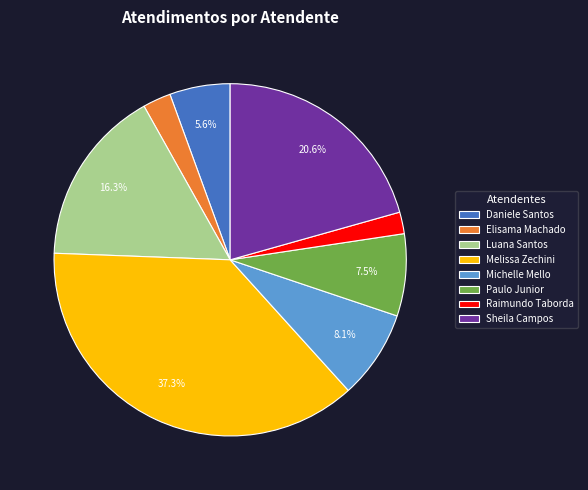

Count the number of slices in the pie.

8